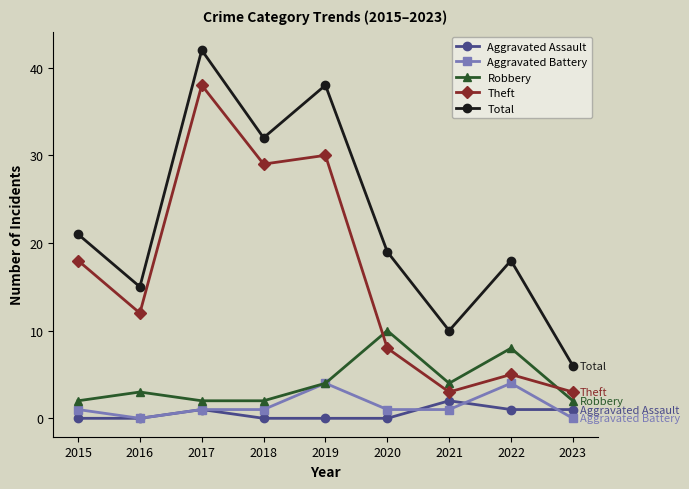

Between 2017 and 2018, which series saw the biggest shift?

Total